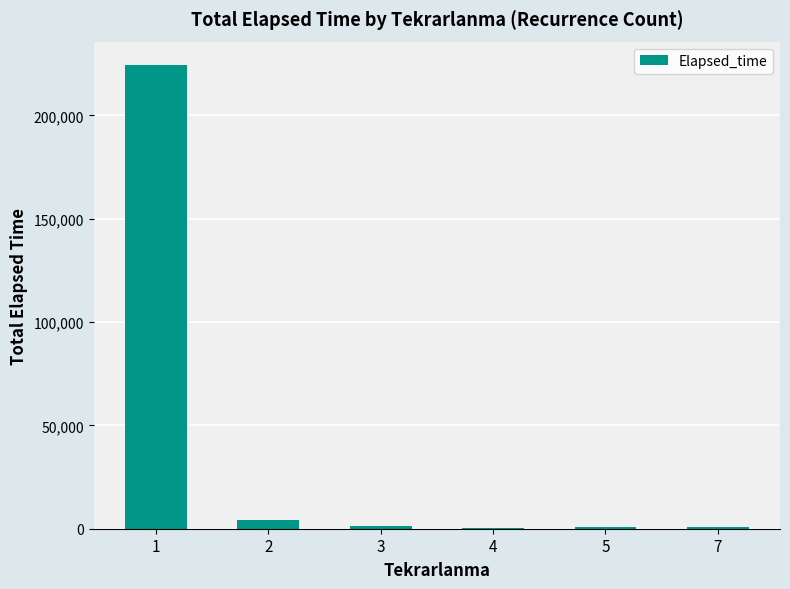

What is the ratio of the value at 5 to the value at 7?

1.2